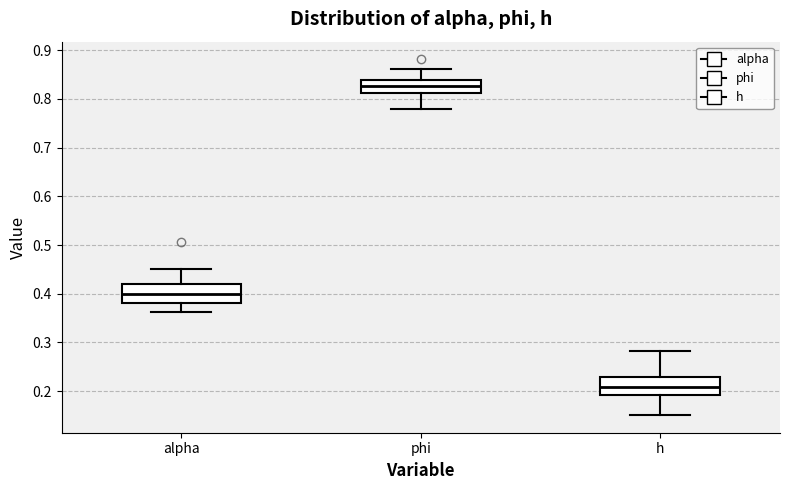

Where is the lower edge of the box for phi on the y-axis? The values are not printed on the chart, so give them approximately, as read against the axis.

0.81